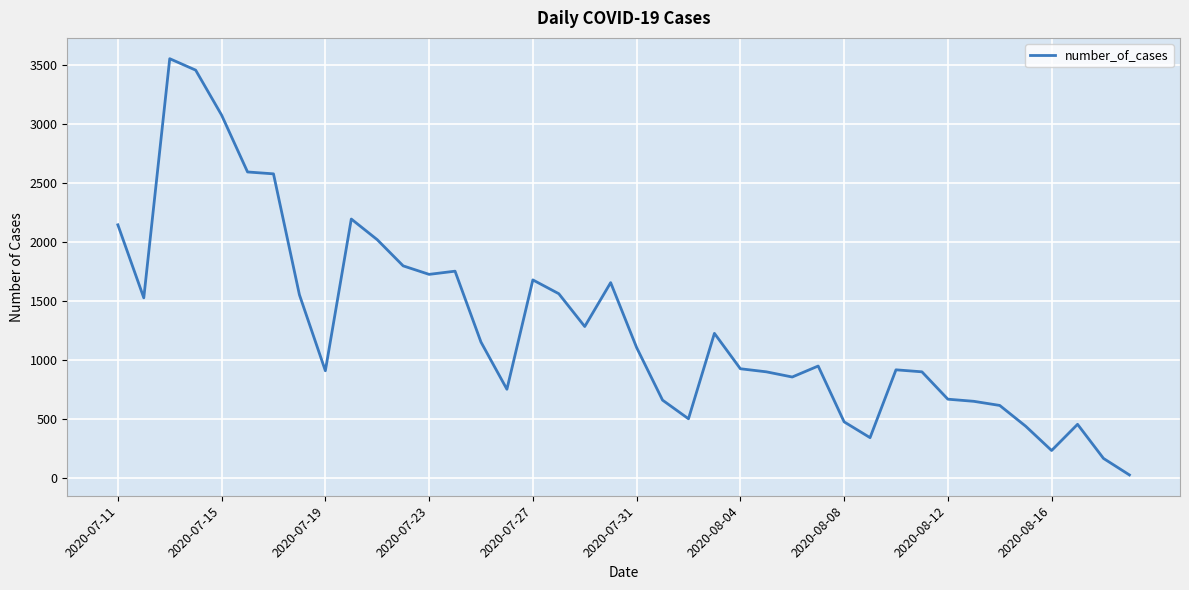

What is the greatest value displayed?

3555